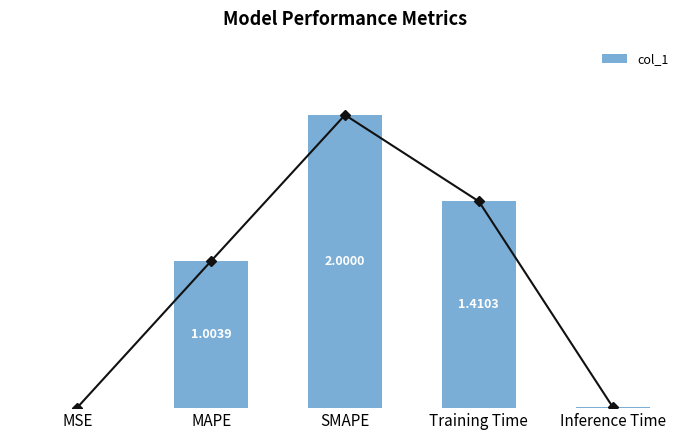

Reading left to right, list all the values displayed in this chart.

0.0	1.0	2.0	1.4	0.0